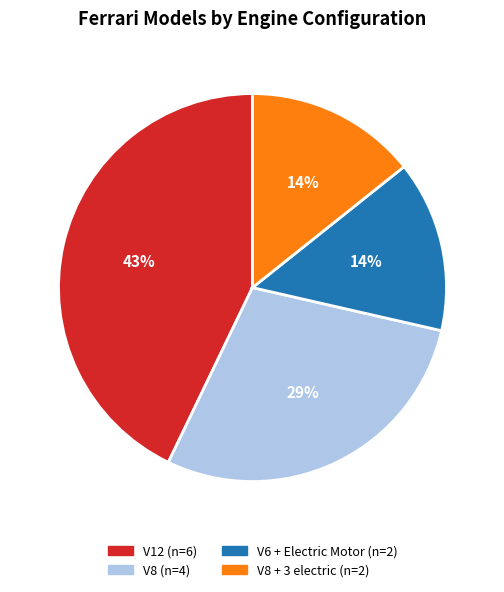

Is there a majority slice in this chart?

No